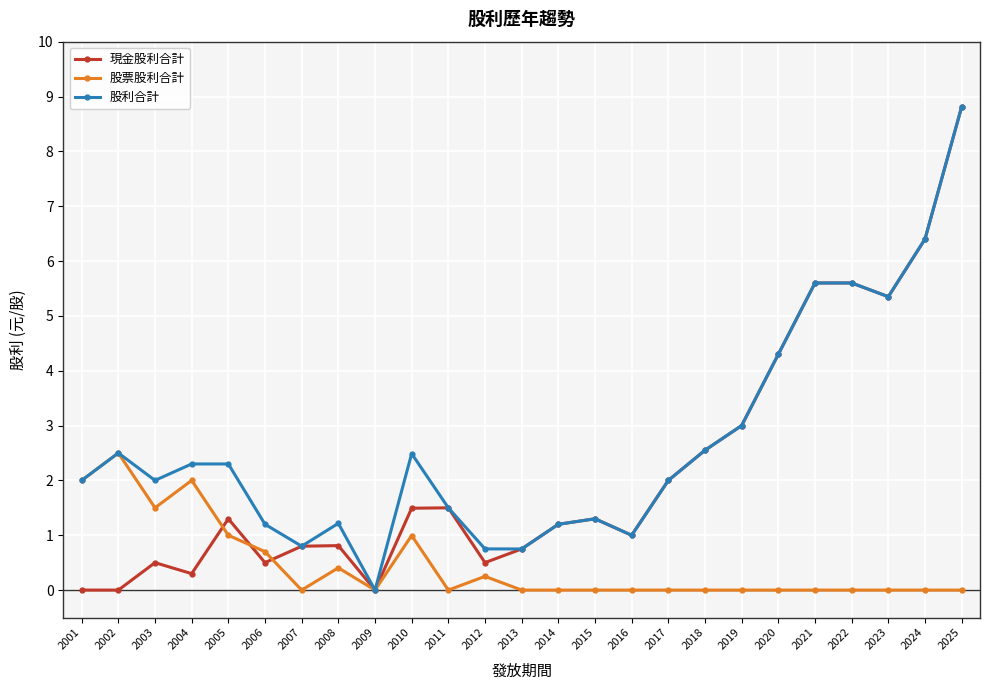

Count the number of categories in the chart.

25